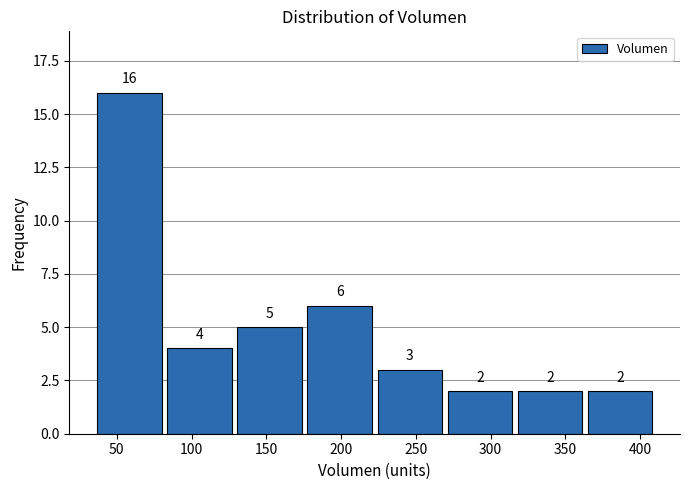

Reading left to right, transcribe this chart: for each bar, give the range it covers on the x-axis and its height. The bar edges are not printed on the chart, so give them approximately, as read against the axis.

35 to 80: 16
80 to 130: 4
130 to 175: 5
175 to 225: 6
225 to 270: 3
270 to 315: 2
315 to 365: 2
365 to 410: 2